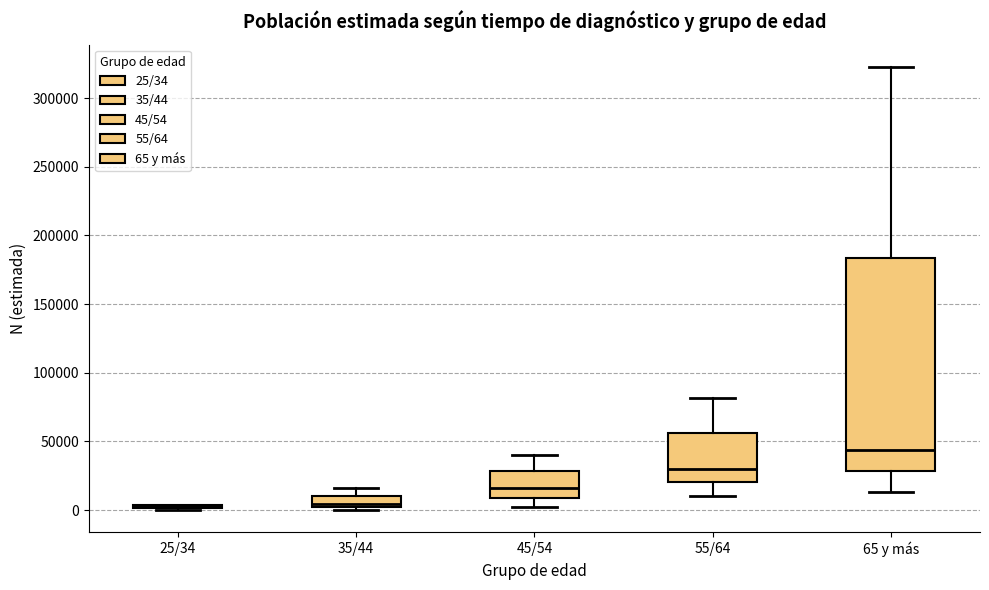

Reading left to right, read every box against the y-axis: the position of its median line, the range the box covers, and the ends of its whiskers. The values are not printed on the chart, so give them approximately, as read against the axis.

25/34: box collapsed to a line at 5000, whiskers 0 to 5000
35/44: median 5000, box 0 to 10000, whiskers 0 (just below the box's lower edge) to 15000
45/54: median 15000, box 10000 to 30000, whiskers 0 to 40000
55/64: median 30000, box 20000 to 55000, whiskers 10000 to 80000
65 y más: median 45000, box 30000 to 185000, whiskers 15000 to 325000